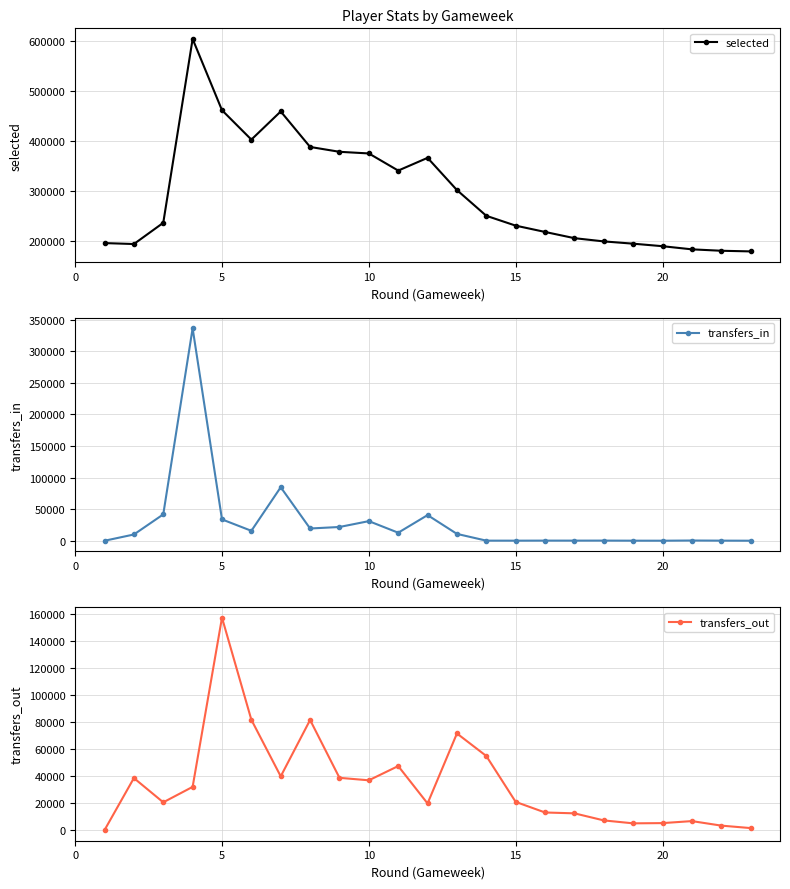

What is the value of the transfers_out point at the 21st from the left?

157246